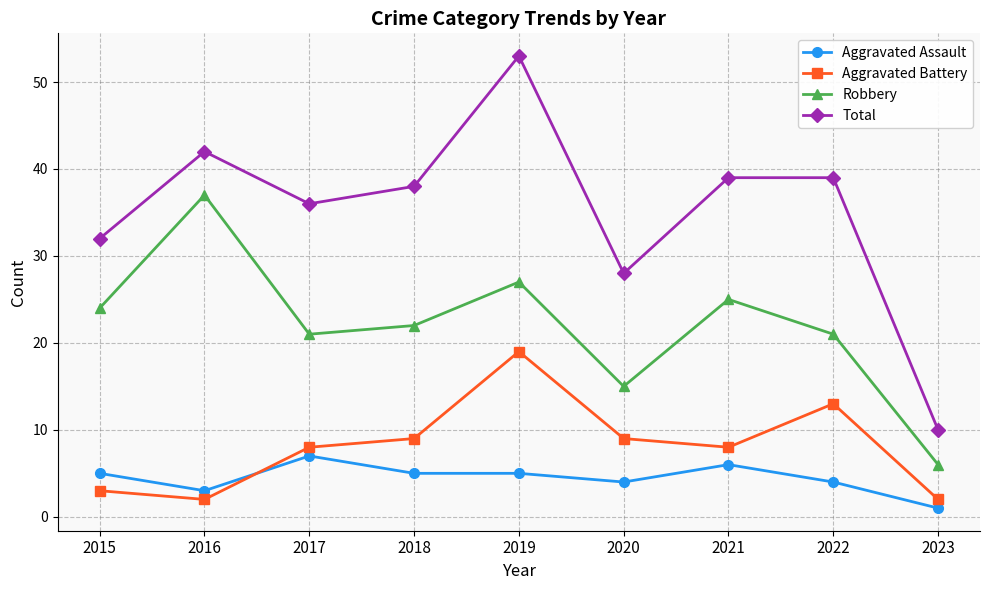

Count the number of categories in the chart.

9